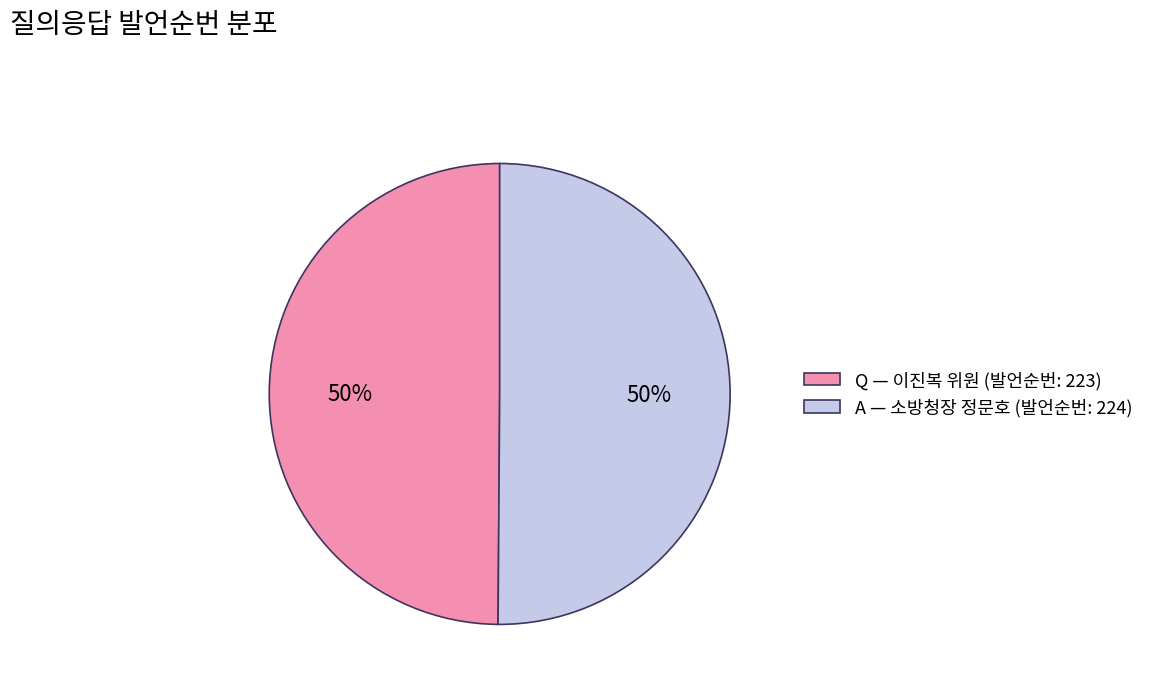

To the nearest percent, what percentage of the pie is Q — 이진복 위원 (발언순번: 223)?

50%